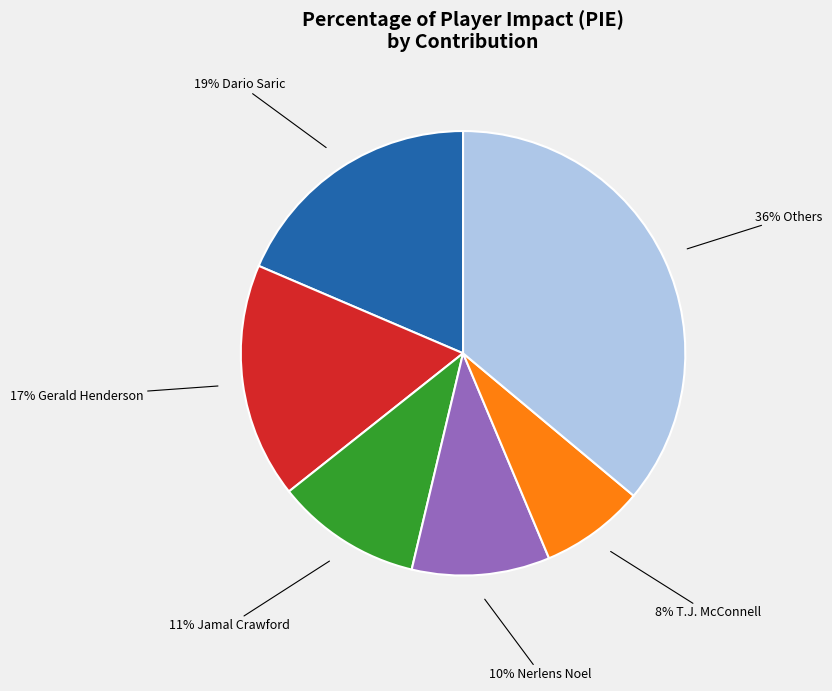

To the nearest percent, what is the difference between the largest and smallest slice percentages?

28%